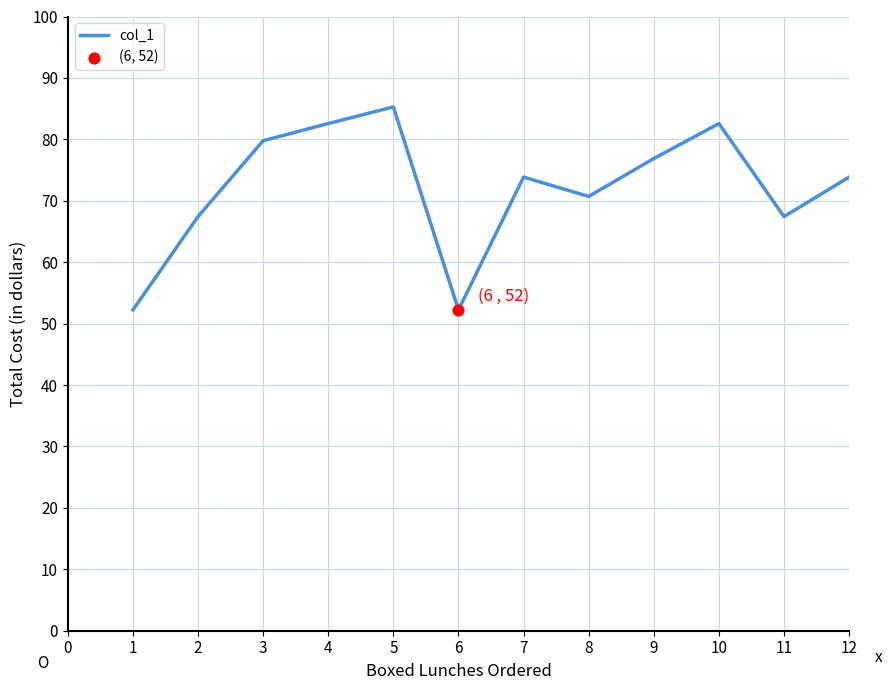

What is the minimum value shown in the chart?

52.2